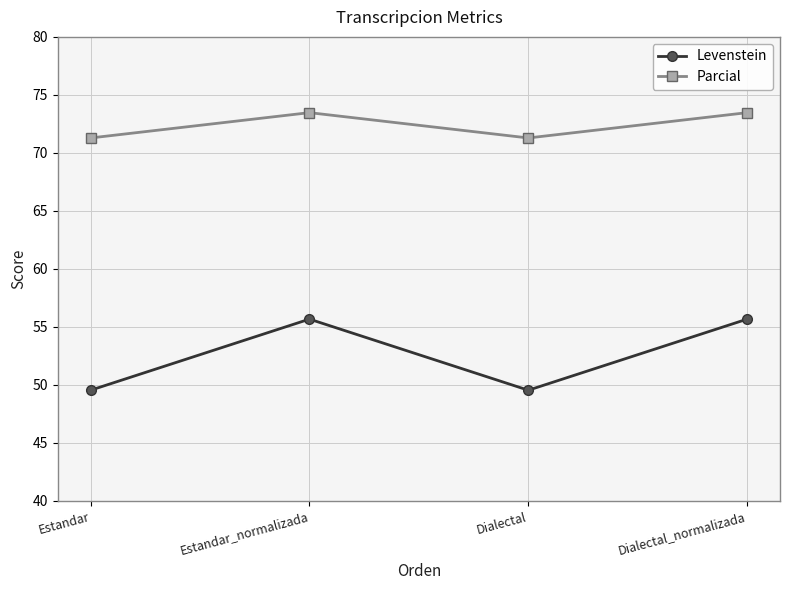

True or false: Levenstein and Parcial intersect in this chart.

False